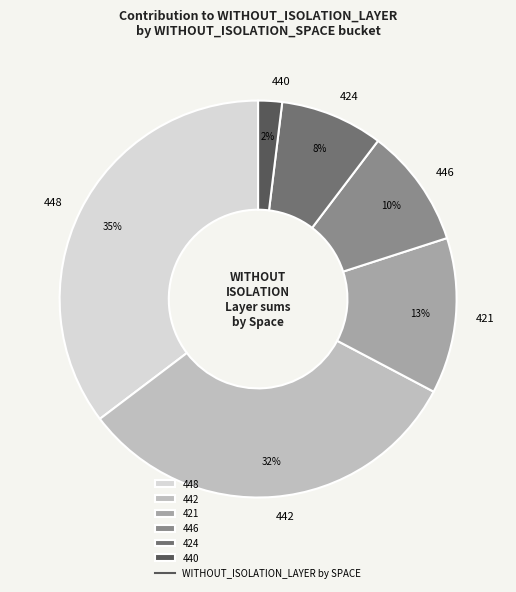

To the nearest percent, what is the average slice percentage?

17%